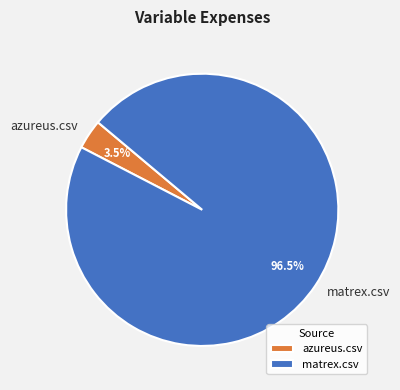

Rank the categories by value from lowest to highest.

azureus.csv, matrex.csv